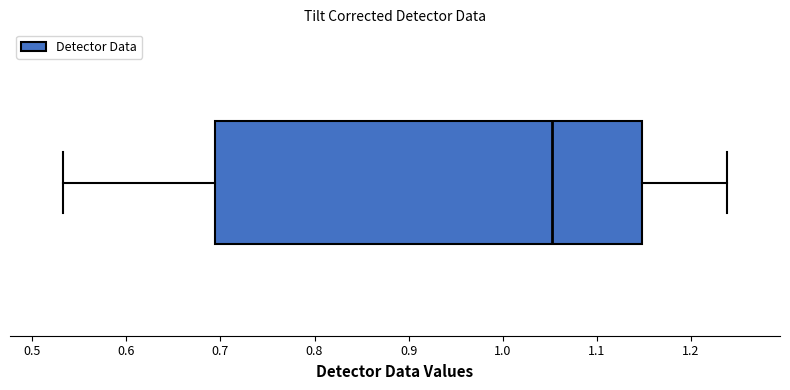

Transcribe this box plot: give where the median line is, the range the box spans, and where the two whiskers end, as read against the x-axis. The values are not printed on the chart, so give them approximately, as read against the axis.

median 1.05, box 0.69 to 1.15, whiskers 0.53 to 1.24